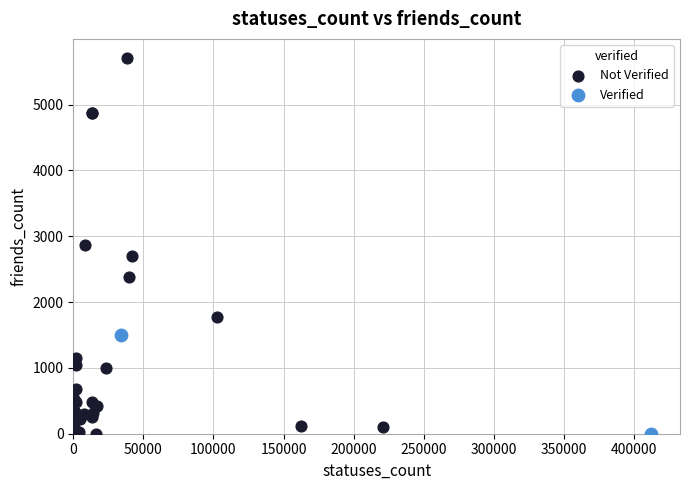

What are all the series names shown in the legend?

Not Verified, Verified